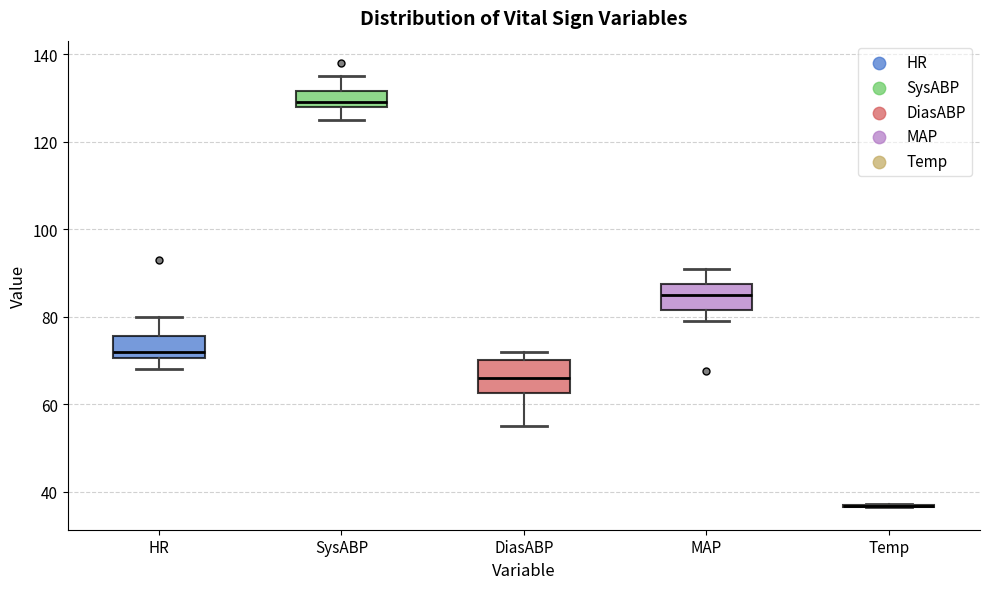

Where does the median line of the box for SysABP sit on the y-axis? The values are not printed on the chart, so give them approximately, as read against the axis.

130